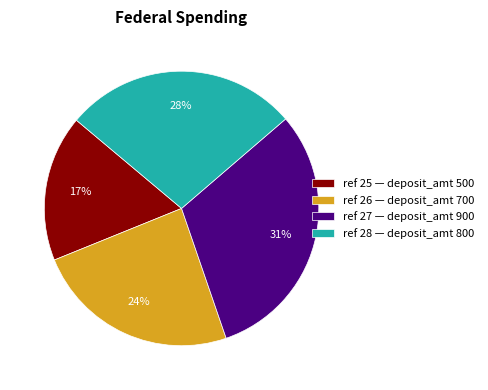

To the nearest percent, what portion does ref 25 — deposit_amt 500 represent?

17%